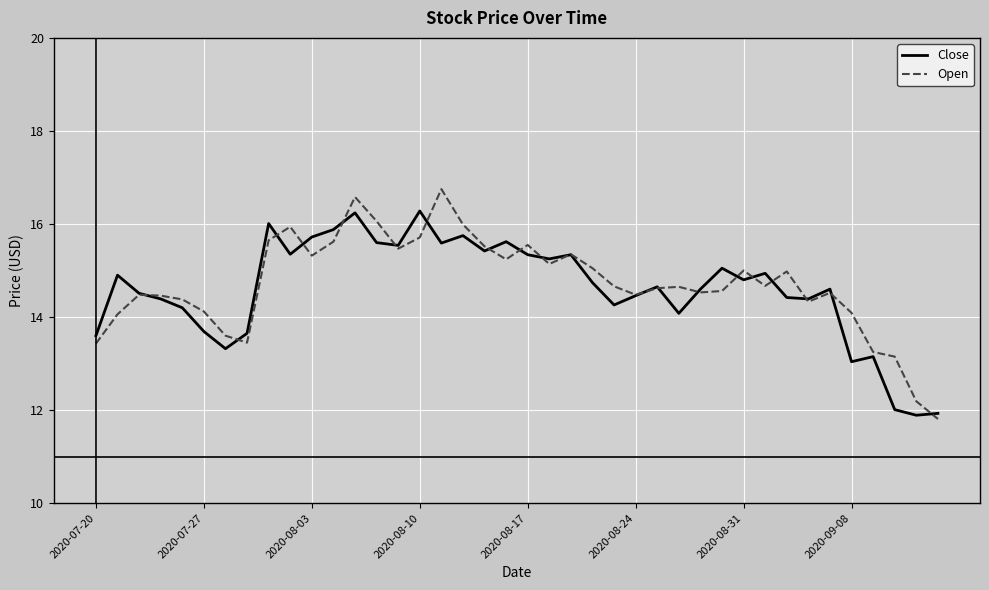

What is the smallest value displayed?

11.8